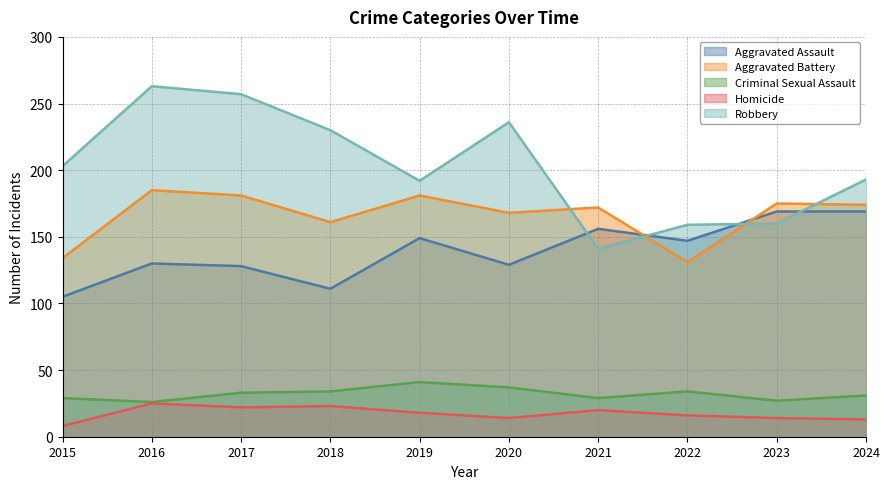

The value of Robbery at 2019 is 46. True or false?

False